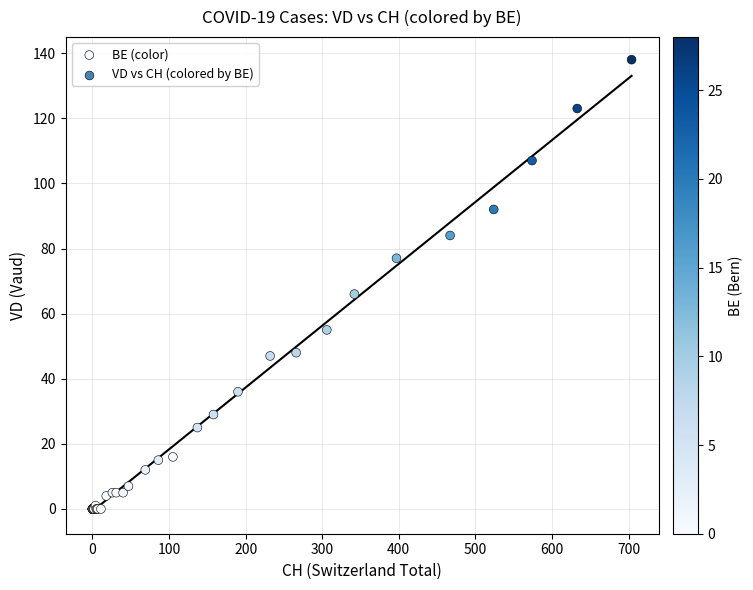

What Y value in the scatter plot is closest to 69?

66